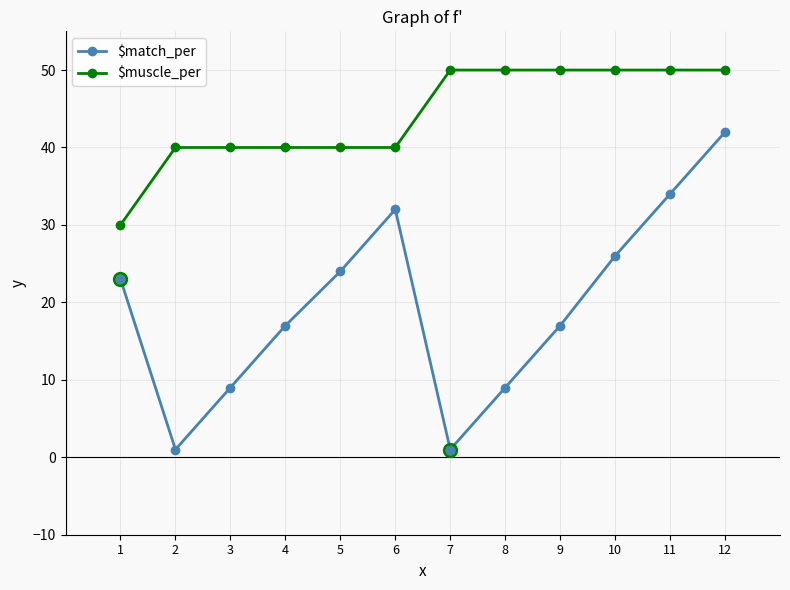

How many values in the $muscle_per series are below 50?

6